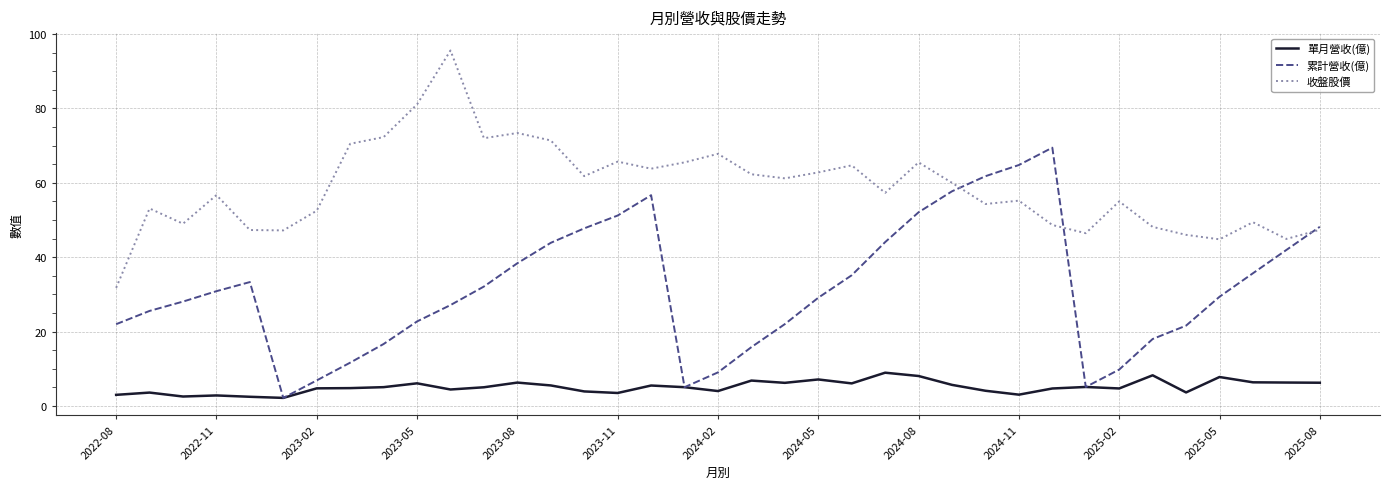

Which series has the largest total across all categories?

收盤股價